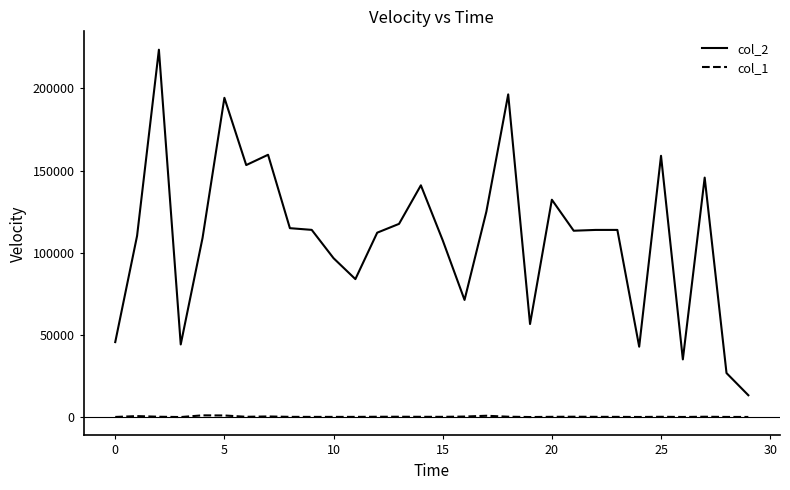

What is the smallest value displayed?

184